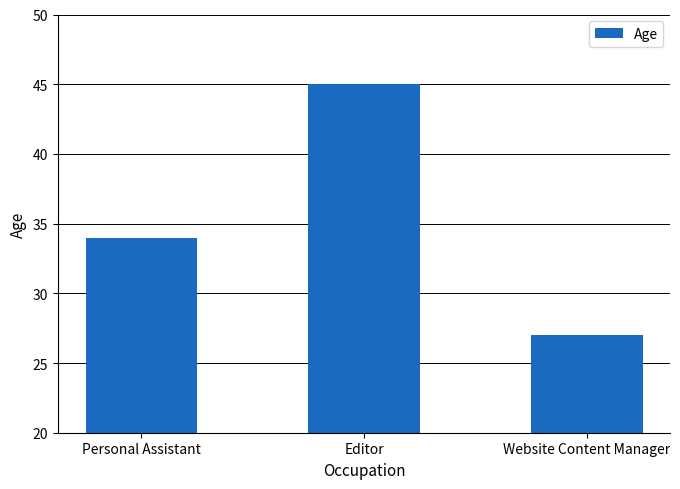

Which category has the lowest value across all series?

Website Content Manager